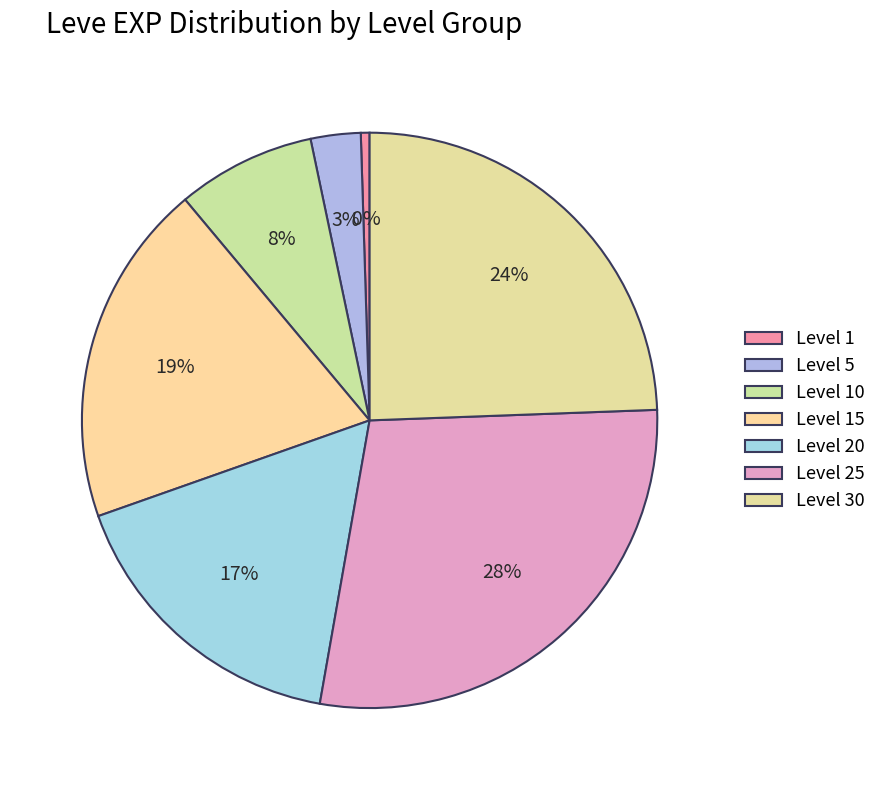

What percentage is NOT represented by Level 15?

80.7%